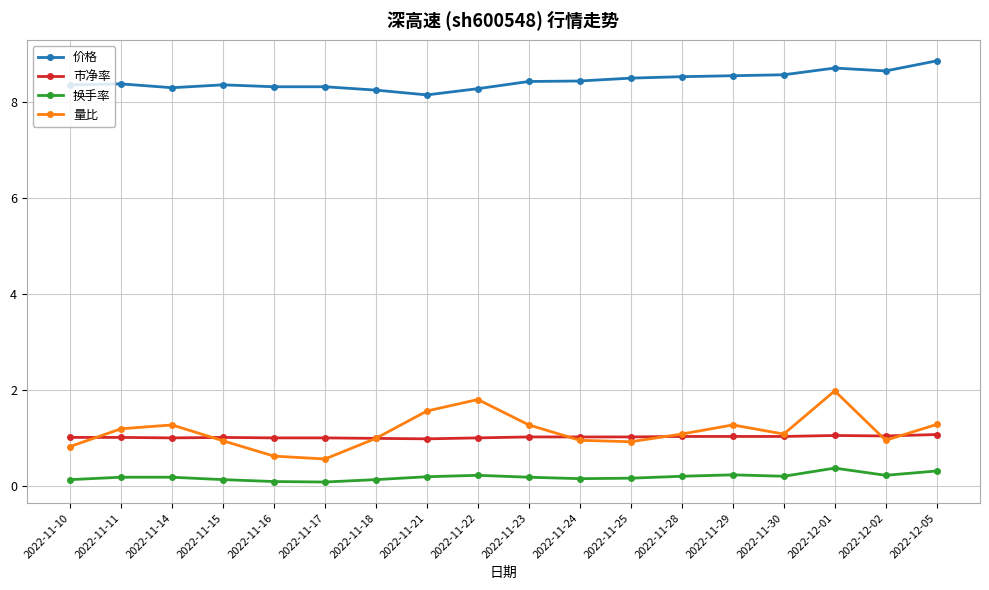

What is the greatest value displayed?

8.9